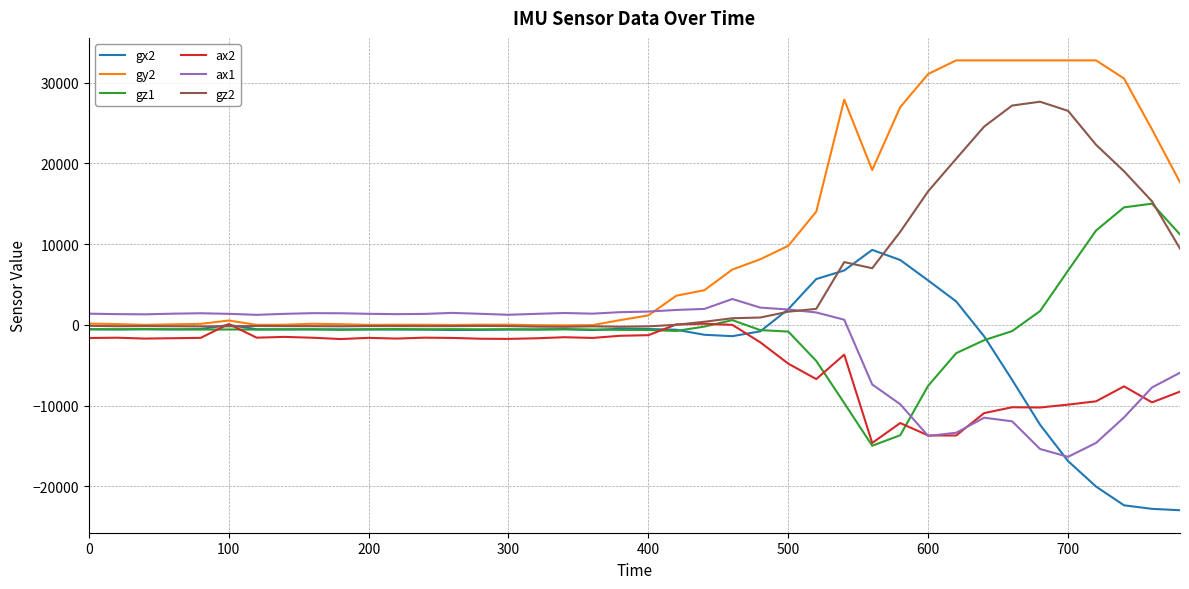

What is the smallest value displayed?

-22968